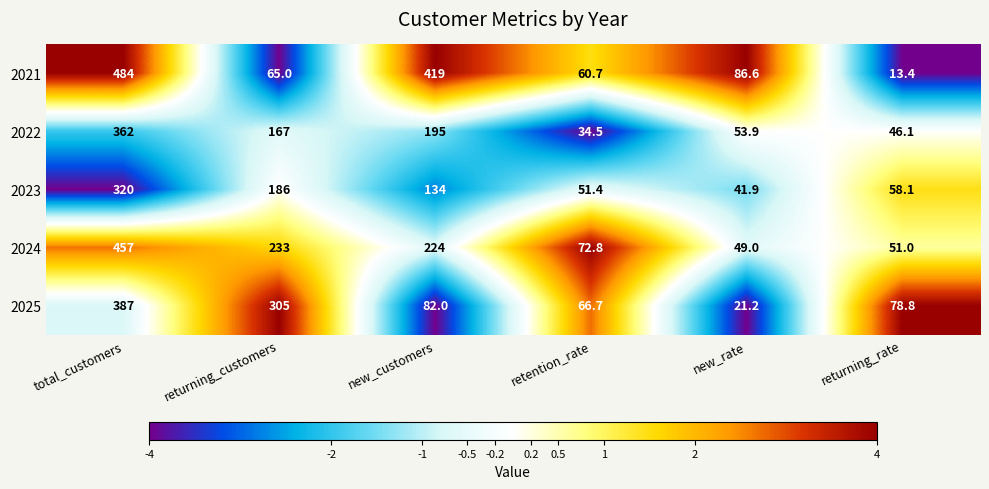

Is it true that 2022 equals 81.3 at new_customers?

False